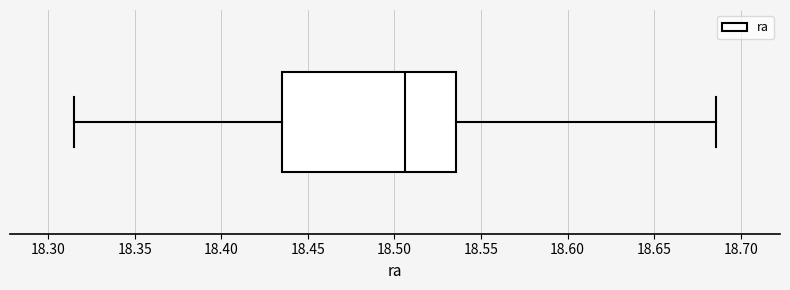

Where does the right whisker of the box end on the x-axis? The values are not printed on the chart, so give them approximately, as read against the axis.

18.685